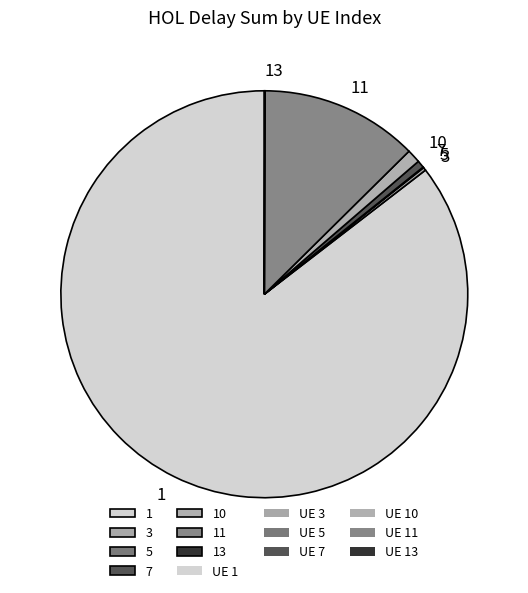

Is it true that 10 is 11% of the pie?

False